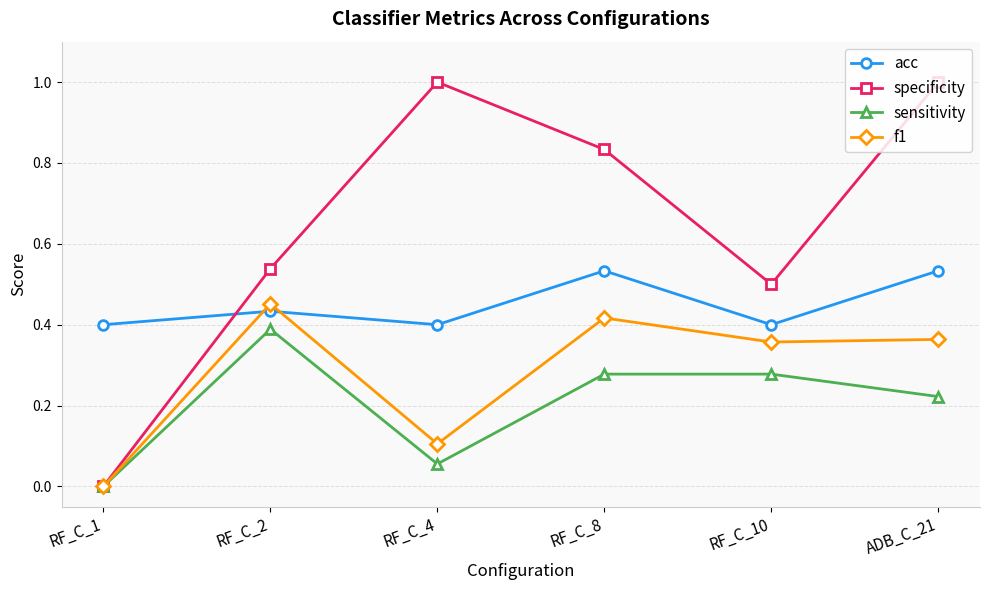

At which category does the chart reach its minimum across all series?

RF_C_1